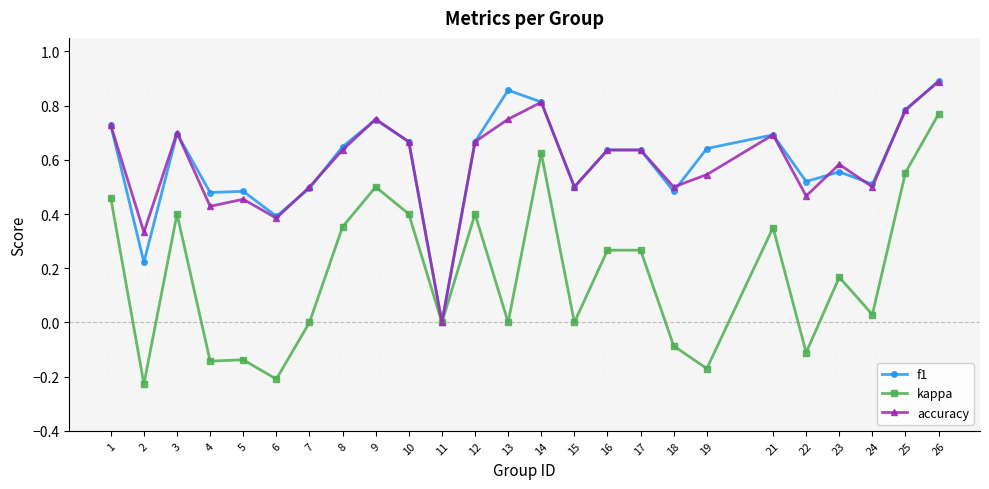

The value of accuracy at 15 is 0.3. True or false?

False